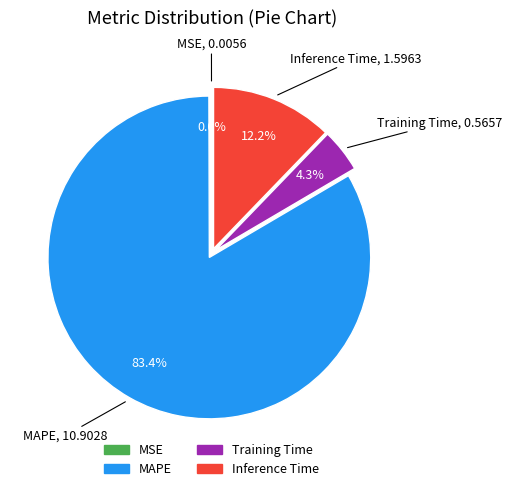

What is the largest slice in the pie chart?

MAPE